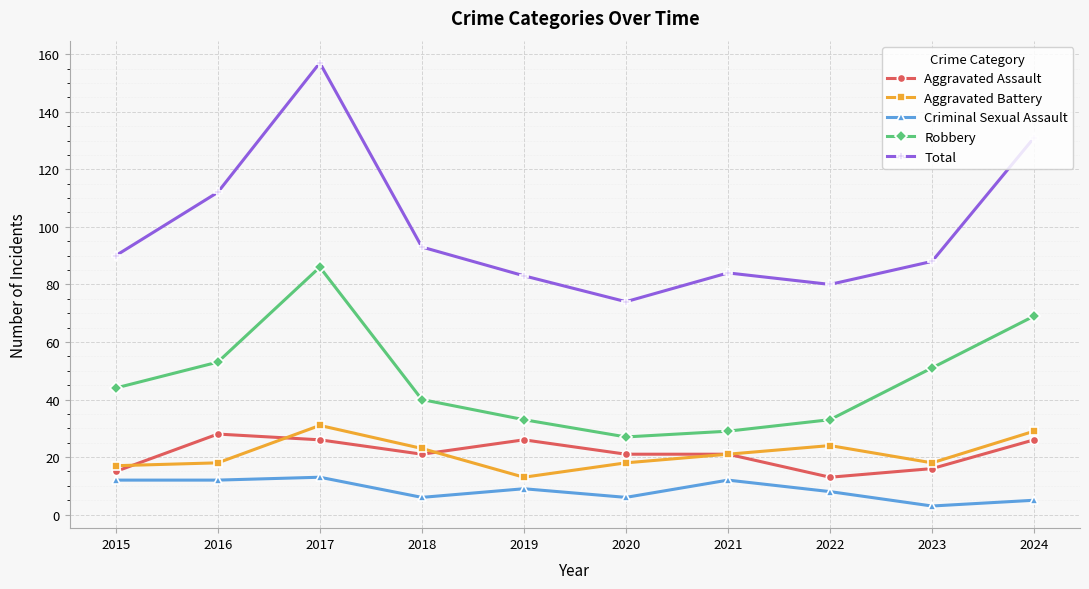

Read the Criminal Sexual Assault value at 2017, to the nearest 10.

10